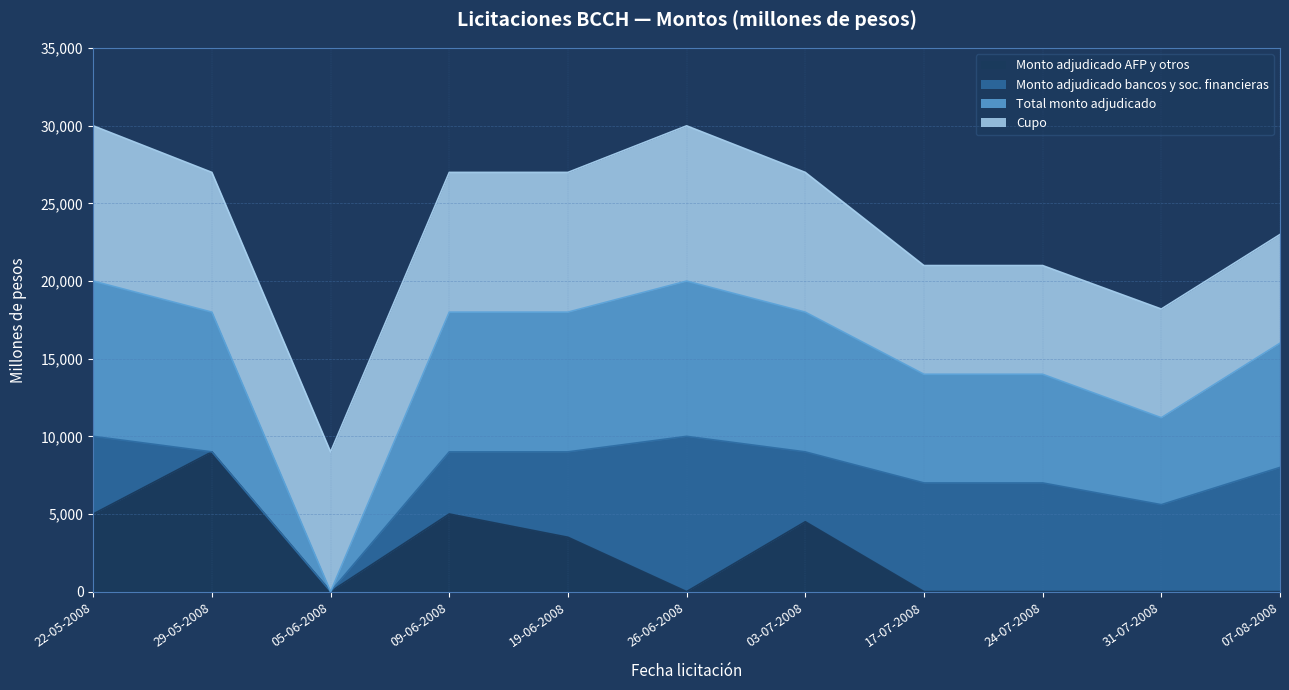

The Monto adjudicado AFP y otros series shows 2724 at 26-06-2008. True or false?

False